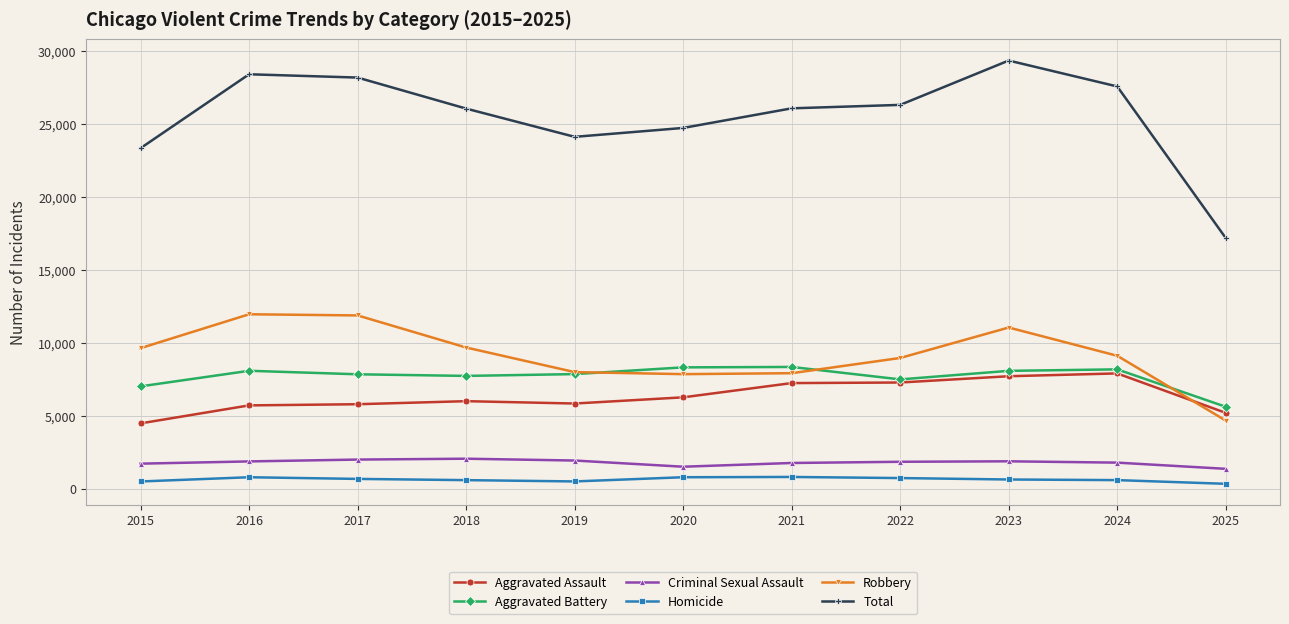

At which category does the chart reach its peak across all series?

2023